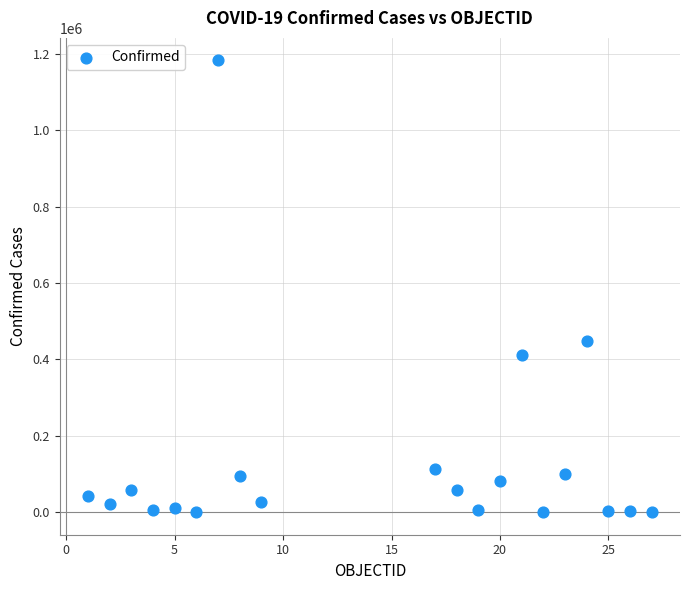

What Y value in the scatter plot is closest to 591629?

447355